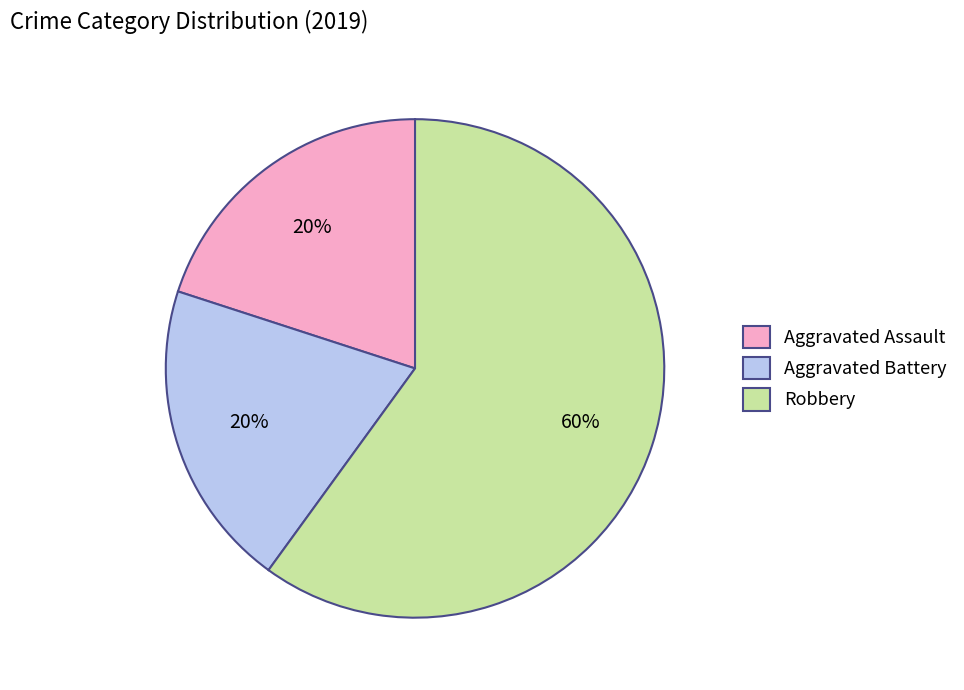

Which category accounts for the majority?

Robbery